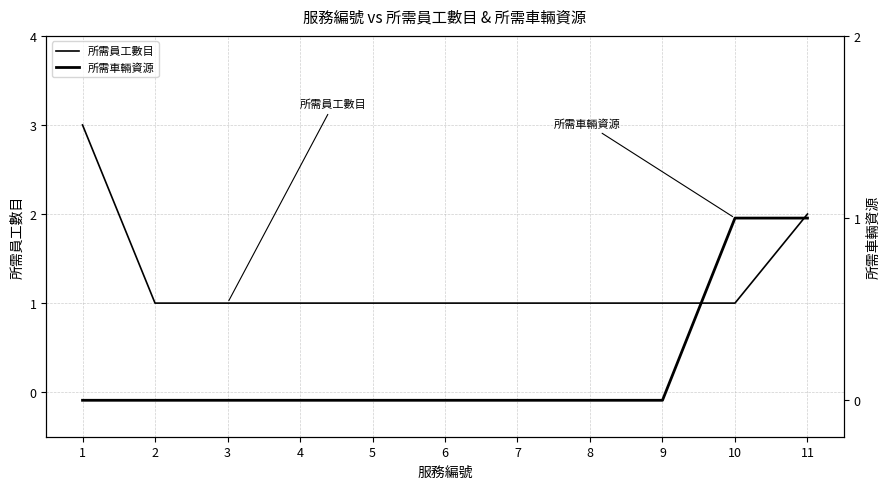

Rank the series by their maximum value, from lowest to highest.

所需車輛資源, 所需員工數目